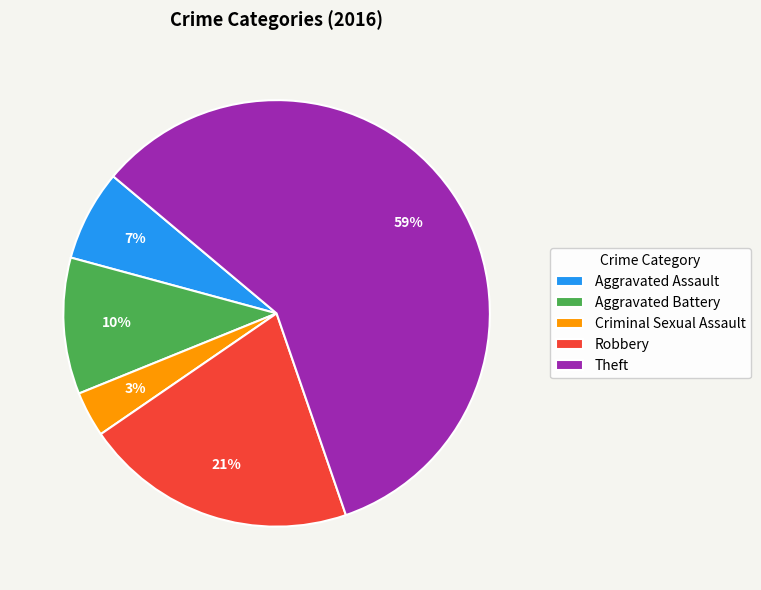

Does Theft account for over 50% of the chart?

Yes